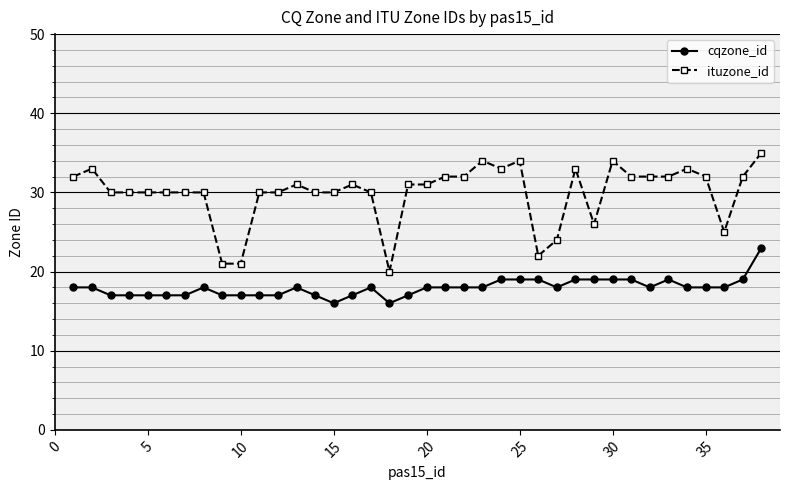

Which series has the largest total across all categories?

ituzone_id